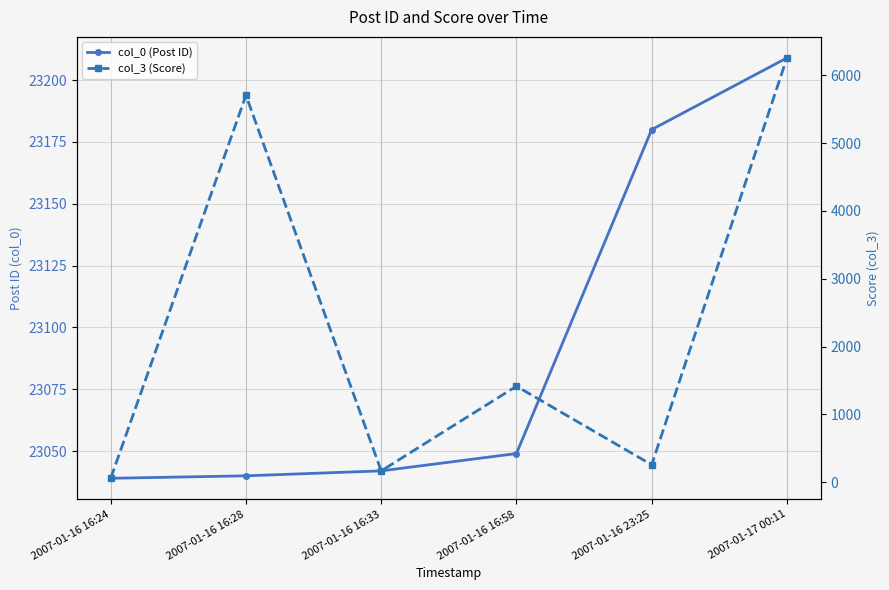

Reading left to right, list all the values displayed in this chart.

col_0 (Post ID): 2007-01-16 16:24=23039	2007-01-16 16:28=23040	2007-01-16 16:33=23042	2007-01-16 16:58=23049	2007-01-16 23:25=23180	2007-01-17 00:11=23209
col_3 (Score): 2007-01-16 16:24=59	2007-01-16 16:28=5703	2007-01-16 16:33=168	2007-01-16 16:58=1416	2007-01-16 23:25=258	2007-01-17 00:11=6254